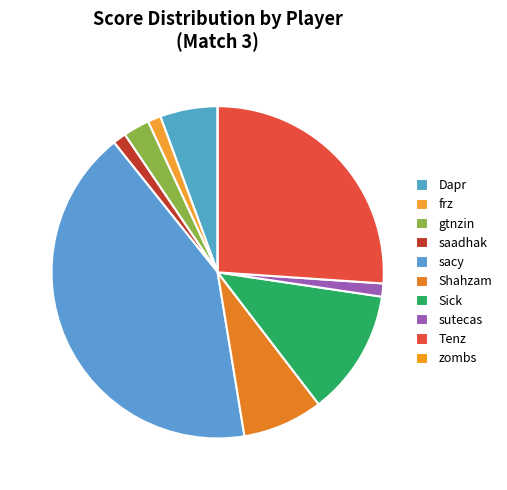

Is it true that Dapr is 6% of the pie?

True